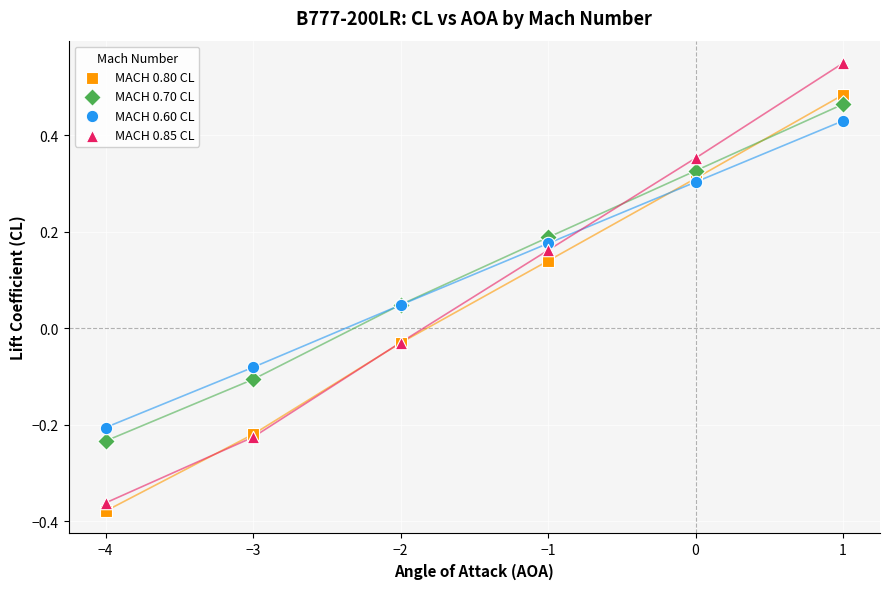

Which series reaches the maximum Y coordinate?

MACH 0.85 CL